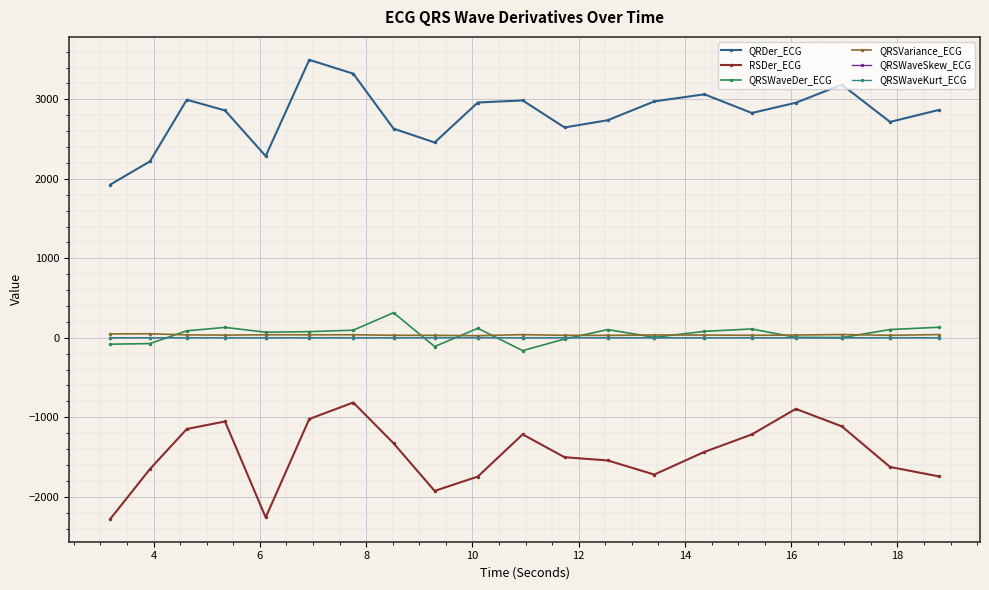

What is the greatest value displayed?

3496.6